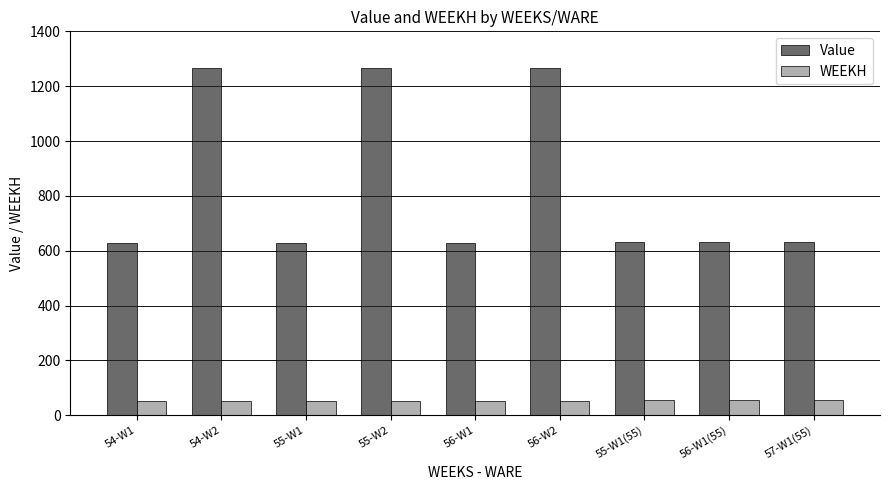

Which series has the widest spread of values?

Value